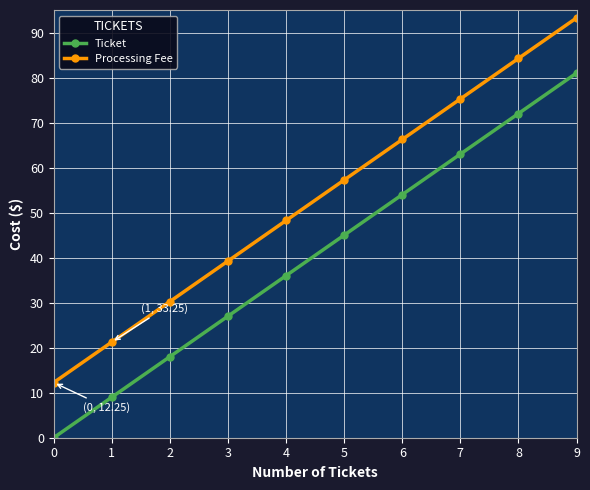

Which series has the largest total across all categories?

Processing Fee